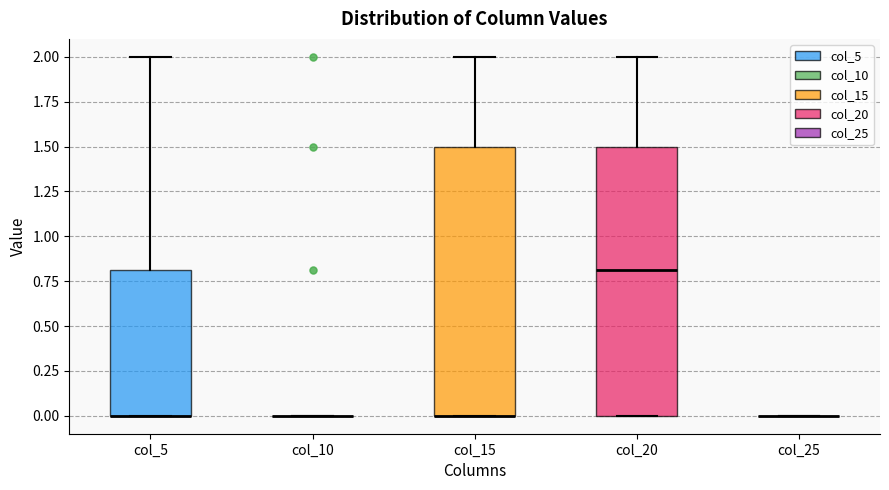

Reading left to right, transcribe this box plot: for each box, give where its median line is, the range the box spans, and where its two whiskers end, as read against the y-axis. The values are not printed on the chart, so give them approximately, as read against the axis.

col_5: median 0.0 (drawn on the box's lower edge), box 0.0 to 0.8, whiskers 0.0 to 2.0
col_10: box collapsed to a line at 0.0, whiskers 0.0 to 0.0
col_15: median 0.0 (drawn on the box's lower edge), box 0.0 to 1.5, whiskers 0.0 to 2.0
col_20: median 0.8, box 0.0 to 1.5, whiskers 0.0 to 2.0
col_25: box collapsed to a line at 0.0, whiskers 0.0 to 0.0